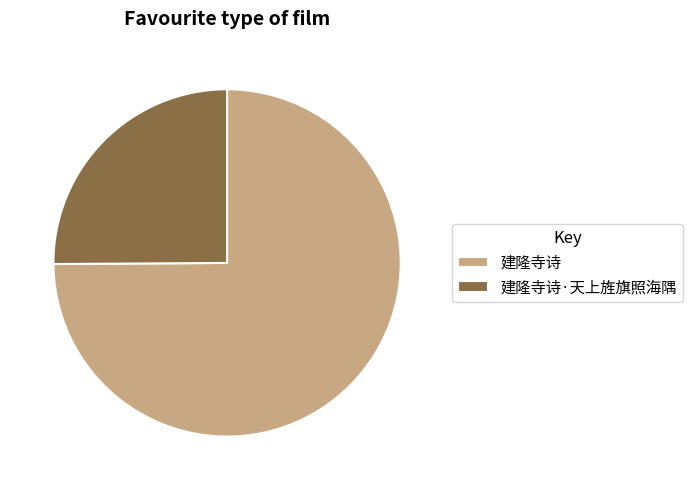

Which has a higher value, 建隆寺诗 or 建隆寺诗·天上旌旗照海隅?

建隆寺诗